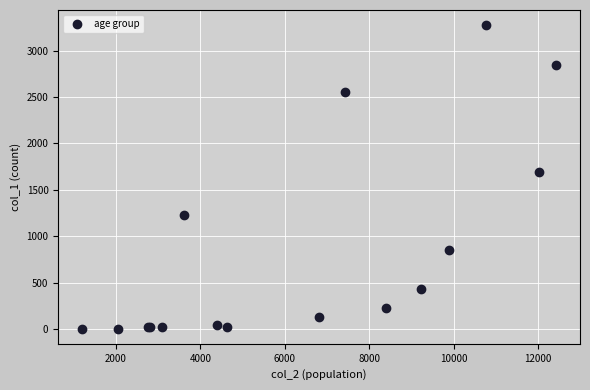

What Y value in the scatter plot is closest to 1638?

1690